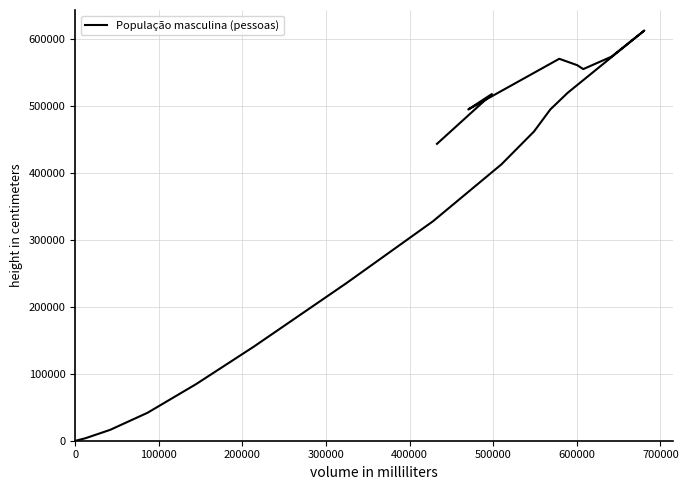

What is the value of the 7th point from the left?

554702